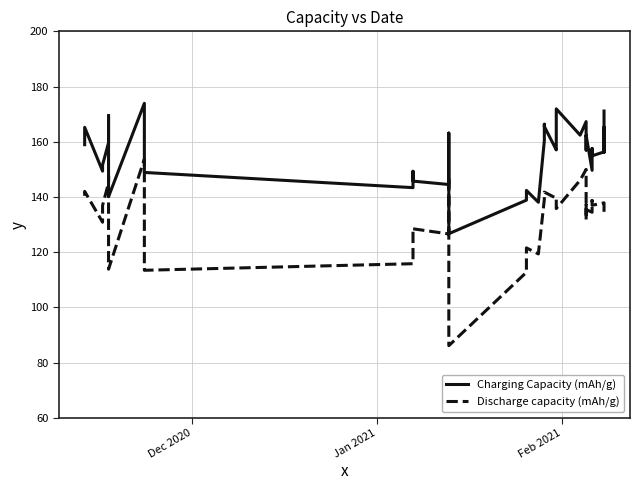

Where does the Discharge capacity (mAh/g) series first go above 137?

Dec 2020